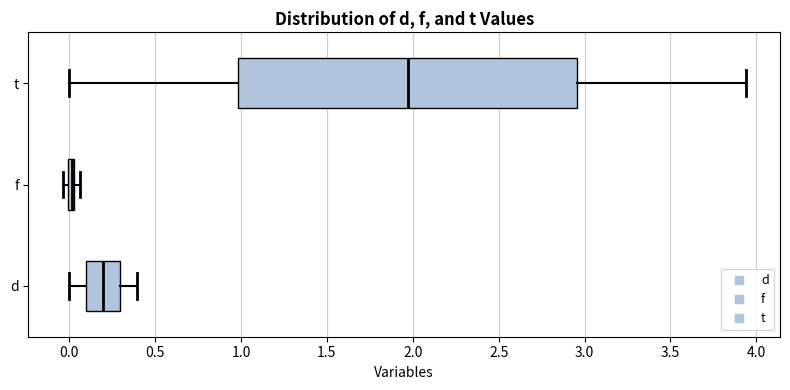

Where is the right edge of the box for t on the x-axis? The values are not printed on the chart, so give them approximately, as read against the axis.

2.95